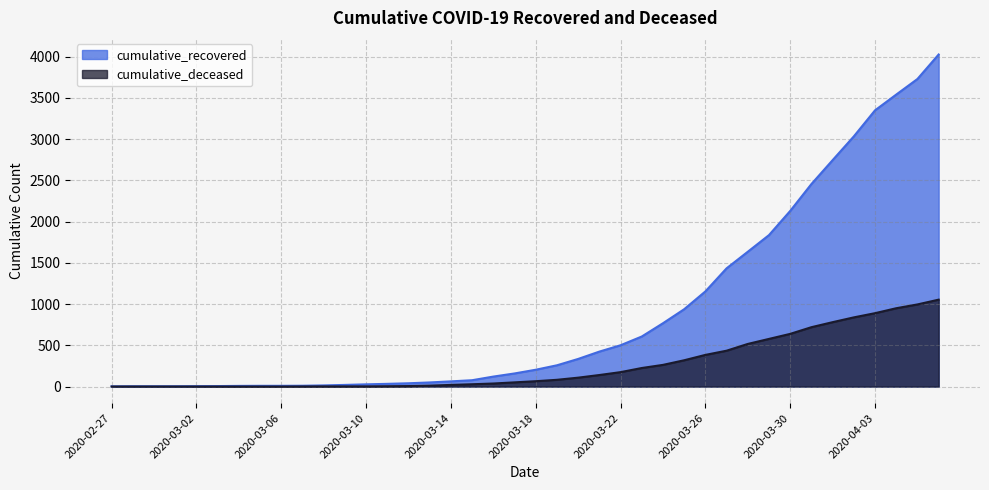

True or false: cumulative_deceased and cumulative_recovered intersect in this chart.

False